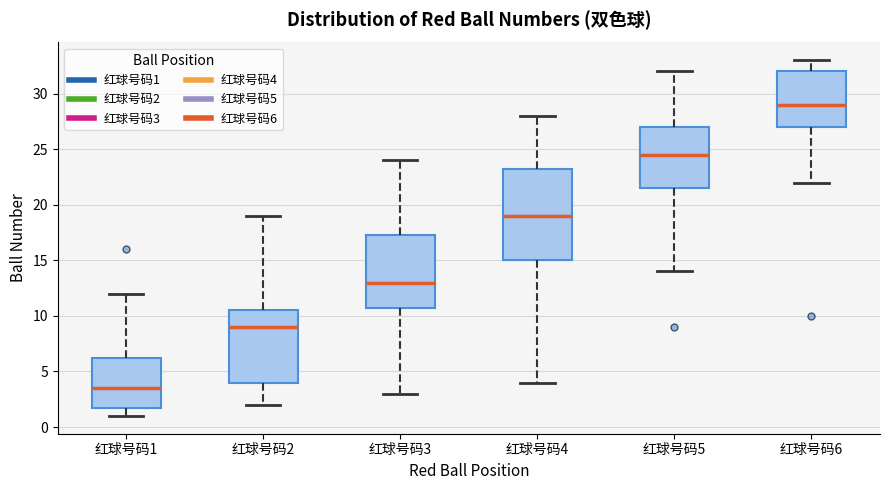

Reading left to right, read every box against the y-axis: the position of its median line, the range the box covers, and the ends of its whiskers. The values are not printed on the chart, so give them approximately, as read against the axis.

红球号码1: median 3.5, box 2.0 to 6.5, whiskers 1.0 to 12.0
红球号码2: median 9.0, box 4.0 to 10.5, whiskers 2.0 to 19.0
红球号码3: median 13.0, box 11.0 to 17.5, whiskers 3.0 to 24.0
红球号码4: median 19.0, box 15.0 to 23.5, whiskers 4.0 to 28.0
红球号码5: median 24.5, box 21.5 to 27.0, whiskers 14.0 to 32.0
红球号码6: median 29.0, box 27.0 to 32.0, whiskers 22.0 to 33.0